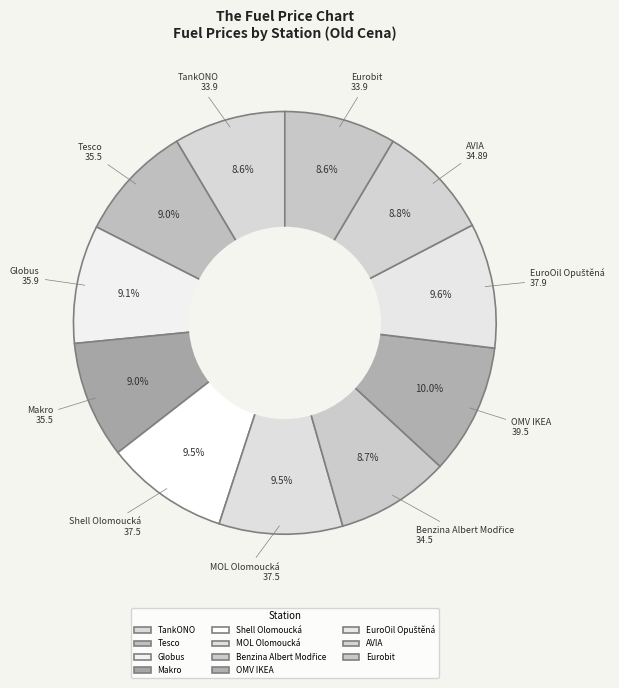

How many segments does this pie chart have?

11